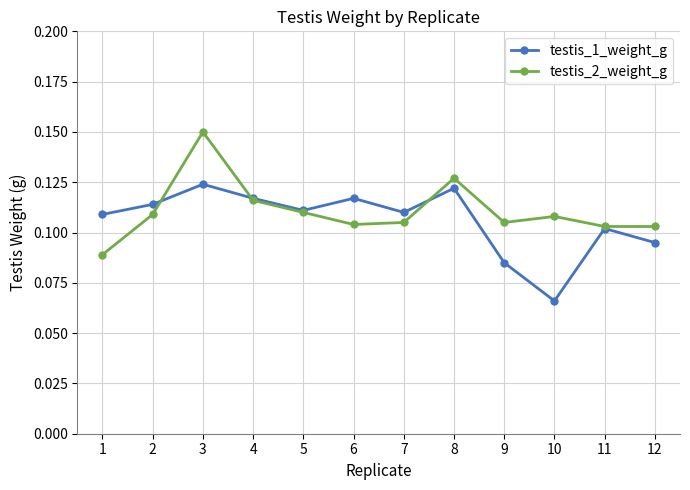

How many testis_2_weight_g values are between 0 and 1?

12